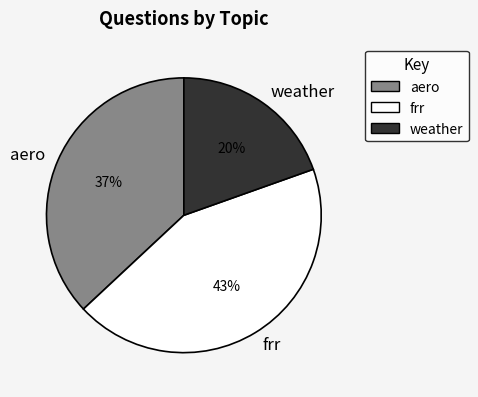

Which has a higher value, weather or frr?

frr